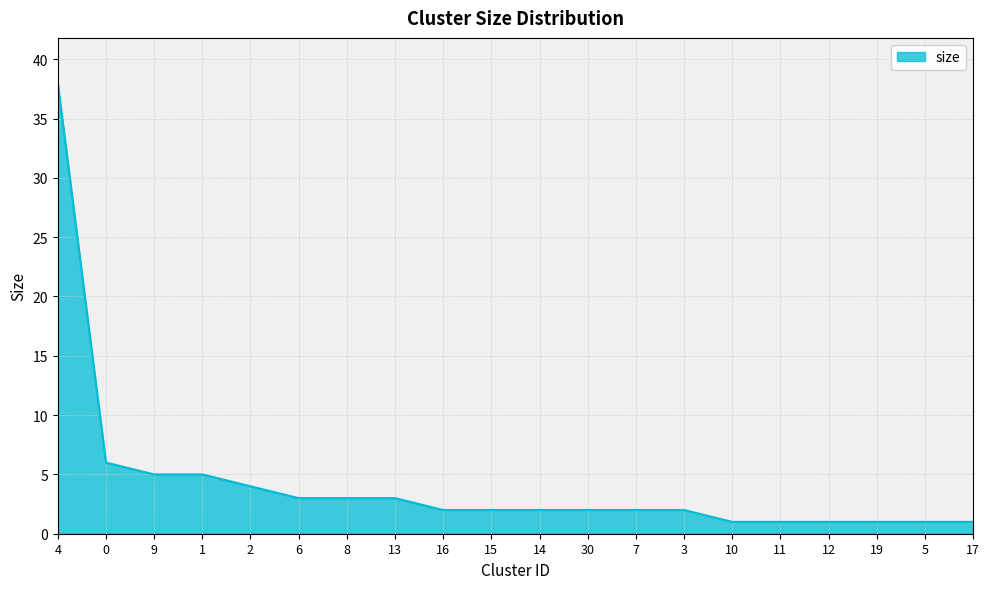

What is the smallest value displayed?

1